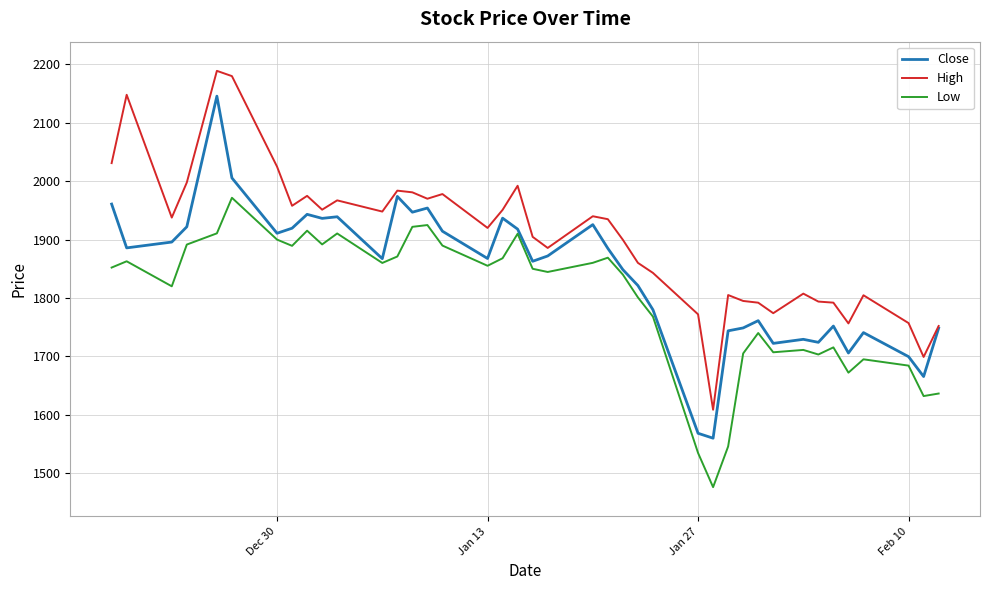

What is the average value of the High series?

1901.5